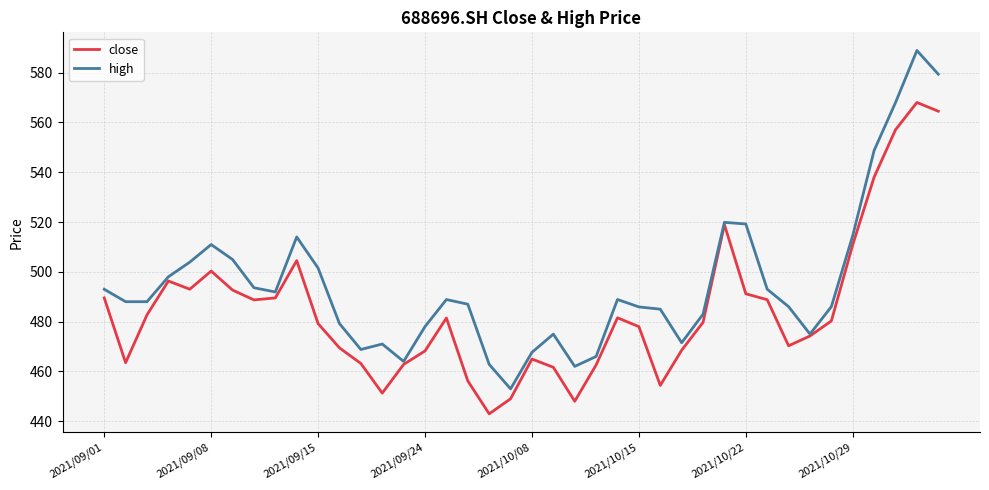

Is this an area chart (filled region under the line)?

No